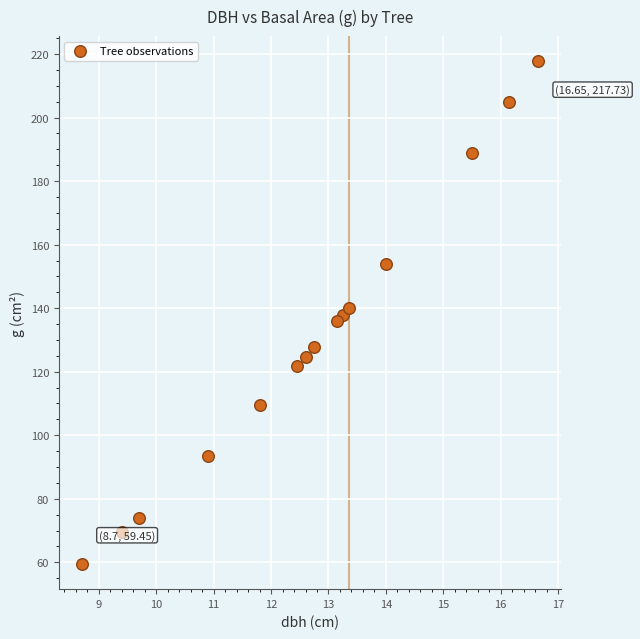

What is the range of Y values (max minus min)?

158.3